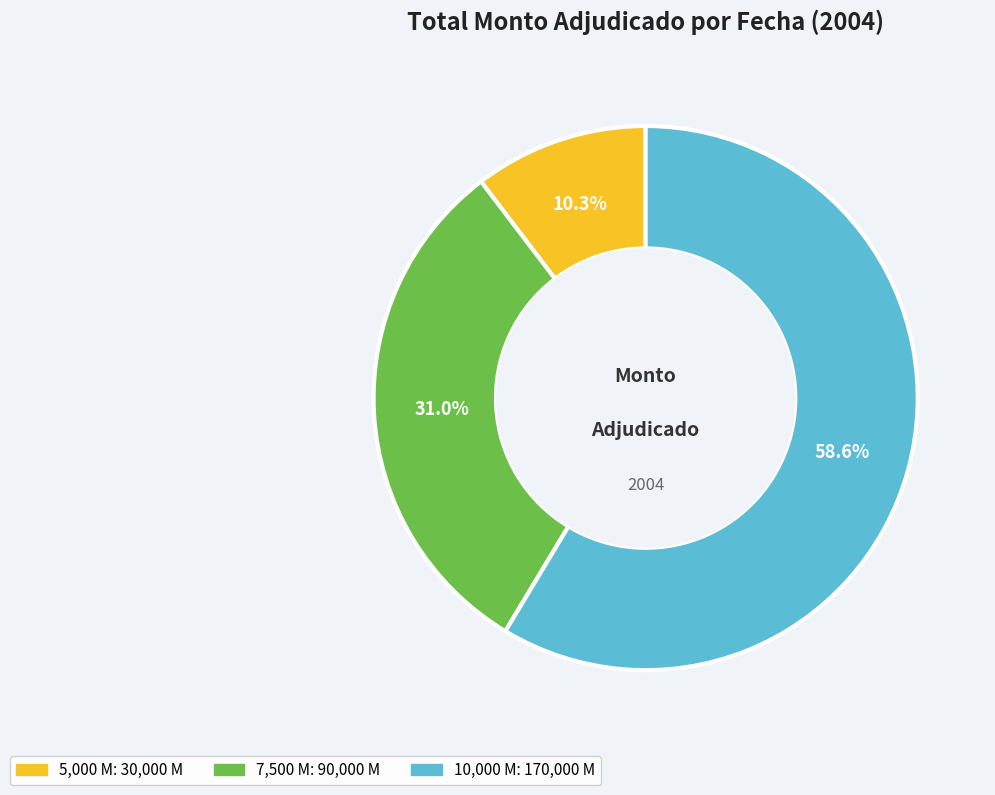

To the nearest percent, what is the average slice percentage?

33%